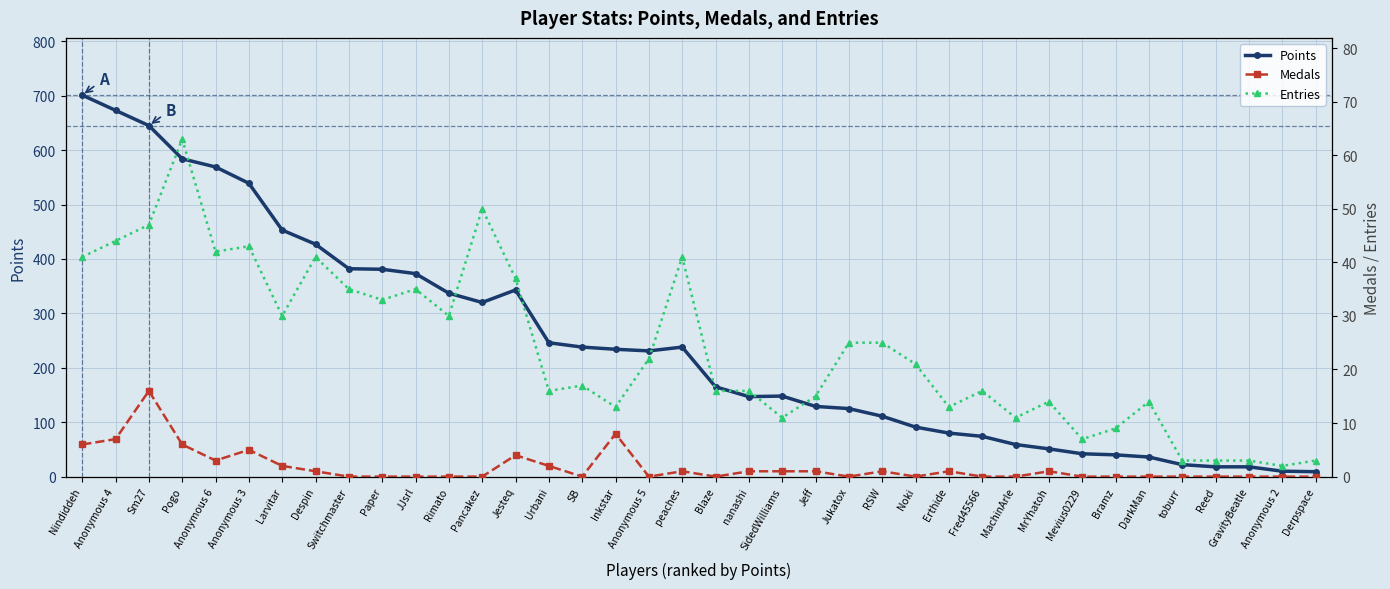

Rank the categories by Entries value from highest to lowest.

Pogo, Pancakez, Sm27, Anonymous 4, Anonymous 3, Anonymous 6, Nindiddeh, Despin, peaches, Jesteq, Switchmaster, JJsrl, Paper, Larvitar, Rimato, Jukatox, RSW, Anonymous 5, Noki, SB, Urbani, Blaze, nanashi, Fred45566, Jeff, MrYhatoh, DarkMan, Inkstar, Erthide, SidedWilliams, MachinArle, Bramz, Mevius0229, toburr, Reed, GravityBeatle, Derpspace, Anonymous 2